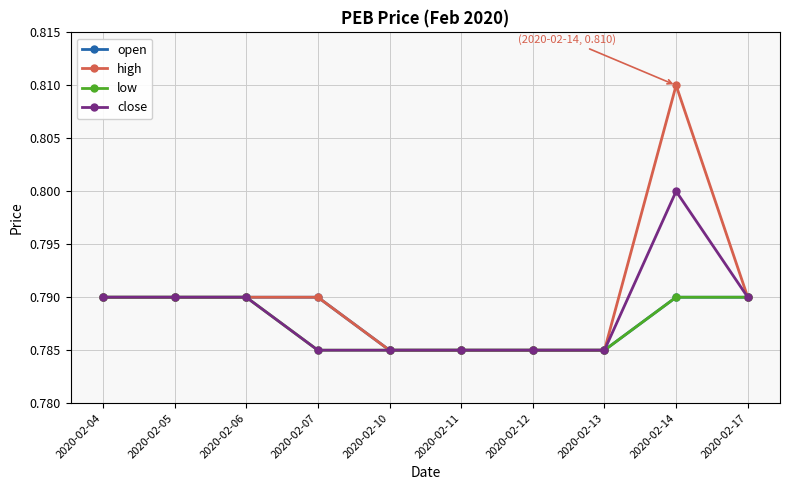

How many lines are shown in the chart?

4